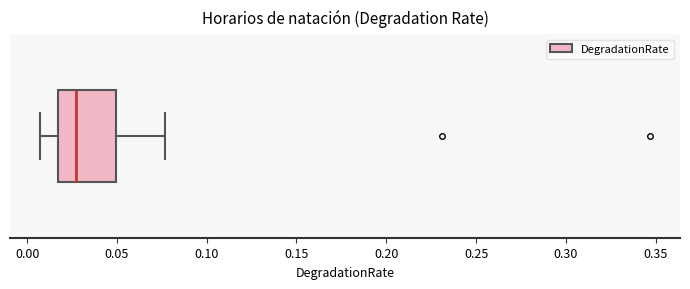

Where is the right edge of the box on the x-axis? The values are not printed on the chart, so give them approximately, as read against the axis.

0.050